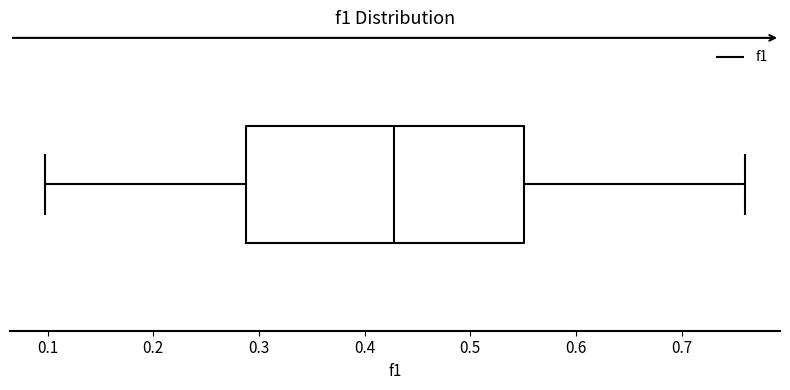

Where is the left edge of the box on the x-axis? The values are not printed on the chart, so give them approximately, as read against the axis.

0.29